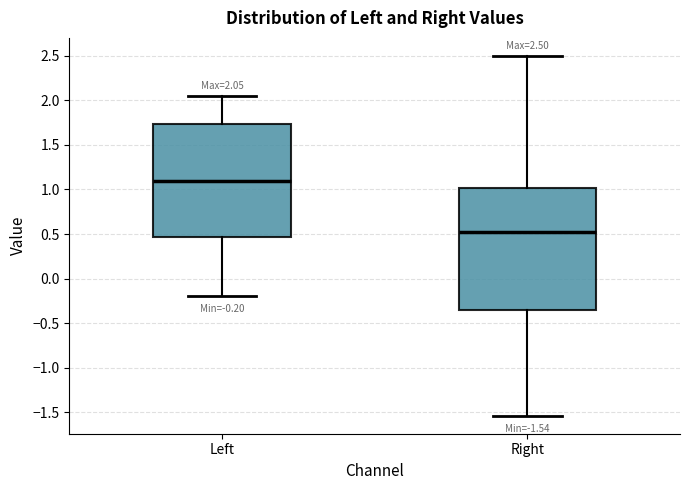

Comparing the boxes themselves (not the whiskers), which one is the tallest?

Right